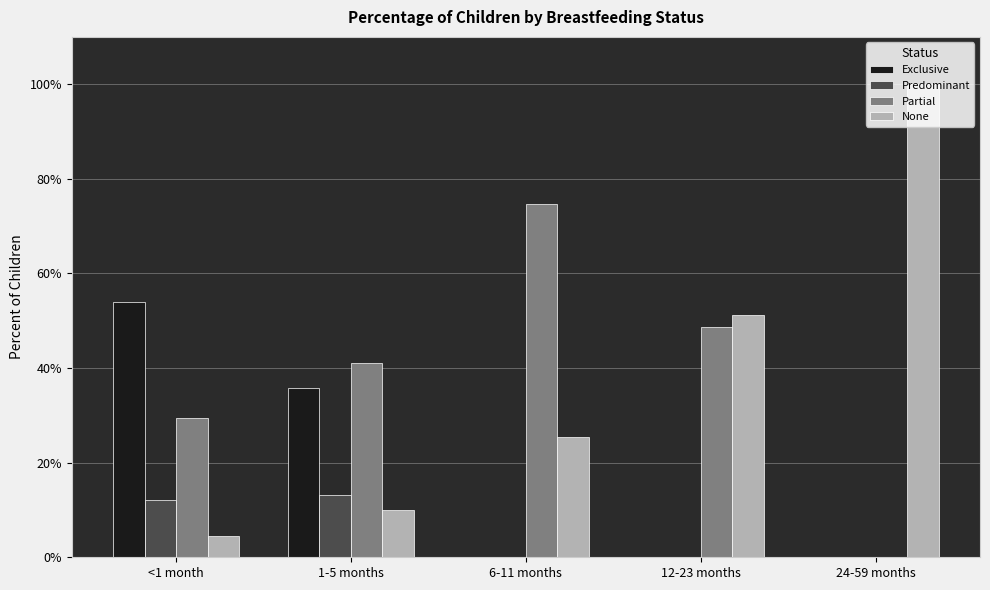

Reading left to right, list all the values displayed in this chart.

Exclusive: 0.5	0.4	0.0	0.0	0.0
Predominant: 0.1	0.1	0.0	0.0	0.0
Partial: 0.3	0.4	0.7	0.5	0.0
None: 0.0	0.1	0.3	0.5	1.0